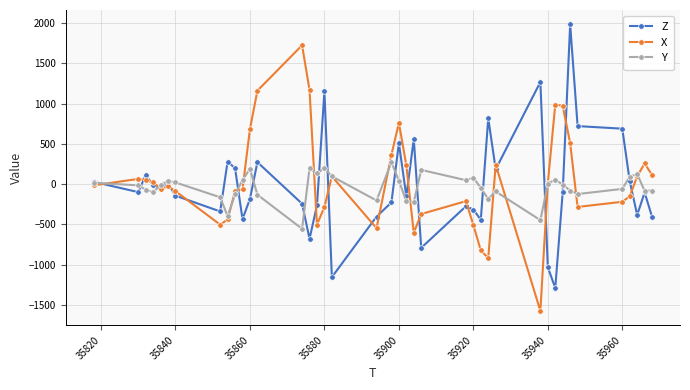

True or false: X and Z cross at least once.

True